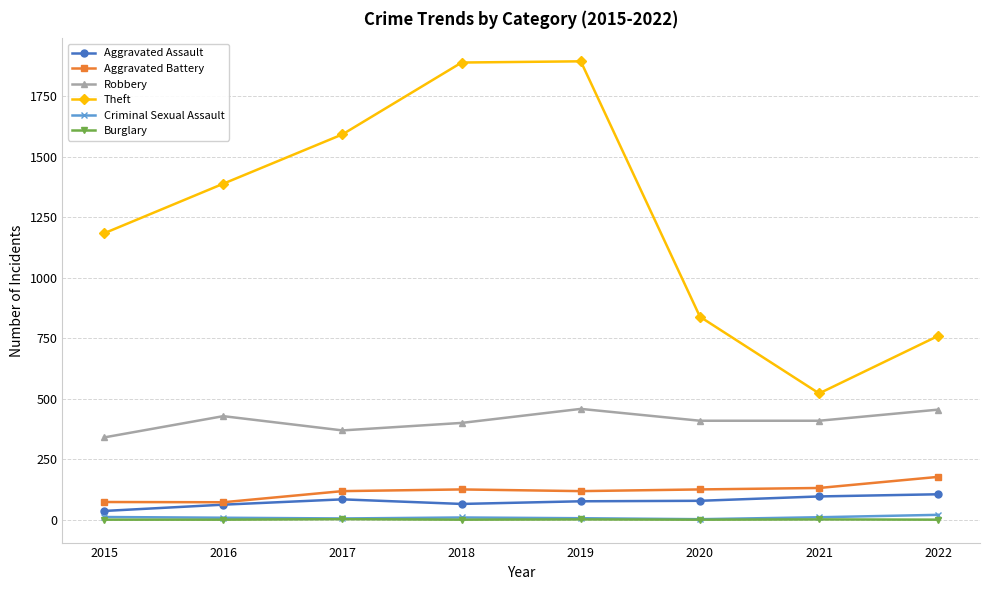

What is the highest value of the Aggravated Assault series?

105